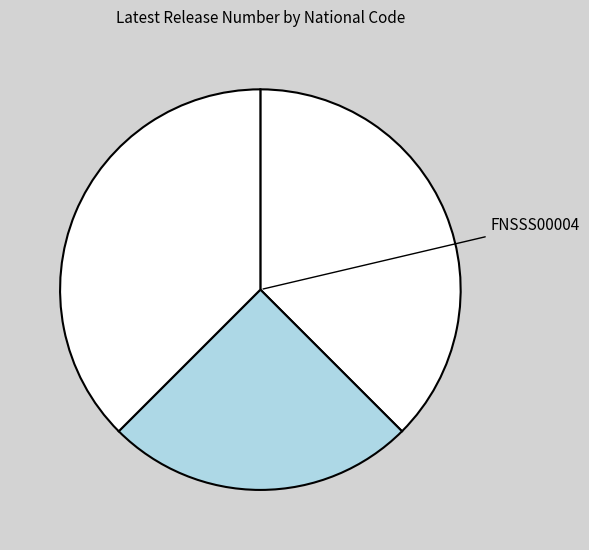

How many segments does this pie chart have?

3